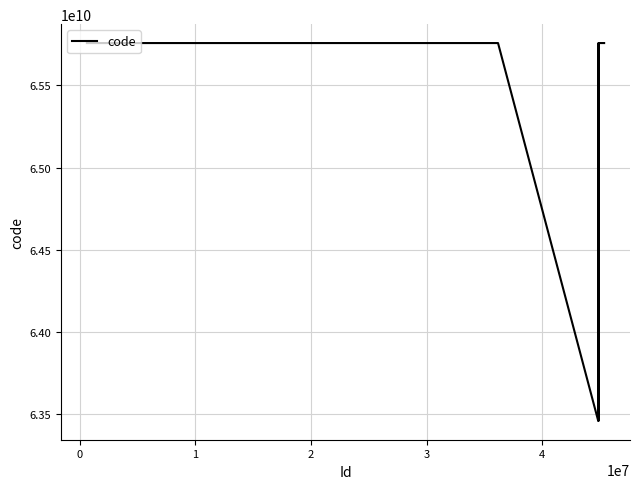

What is the greatest value displayed?

65757036000